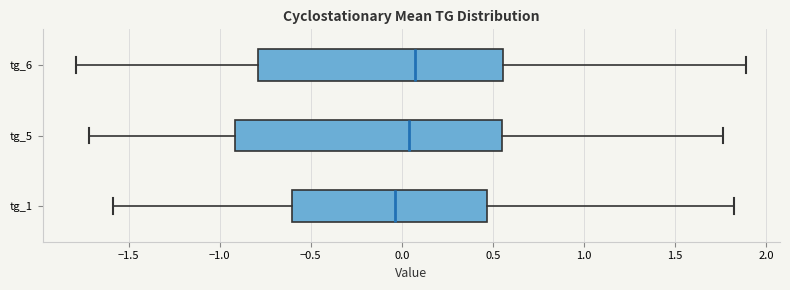

Reading bottom to top, read every box against the x-axis: the position of its median line, the range the box covers, and the ends of its whiskers. The values are not printed on the chart, so give them approximately, as read against the axis.

tg_1: median -0.05, box -0.60 to 0.45, whiskers -1.60 to 1.80
tg_5: median 0.05, box -0.90 to 0.55, whiskers -1.70 to 1.75
tg_6: median 0.05, box -0.80 to 0.55, whiskers -1.80 to 1.90